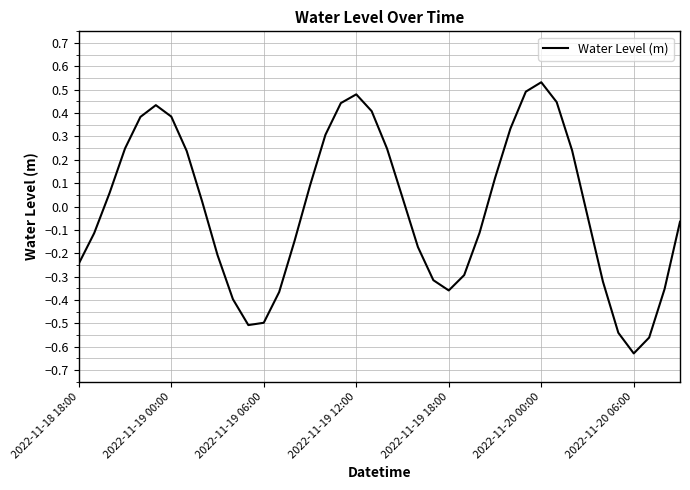

Which category has the highest value across all series?

2022-11-20 00:00